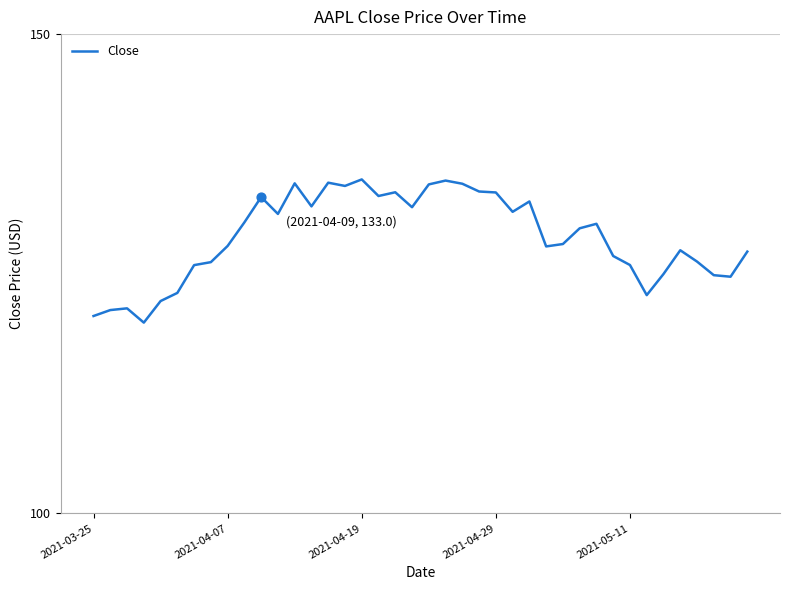

What is the minimum value shown in the chart?

119.9